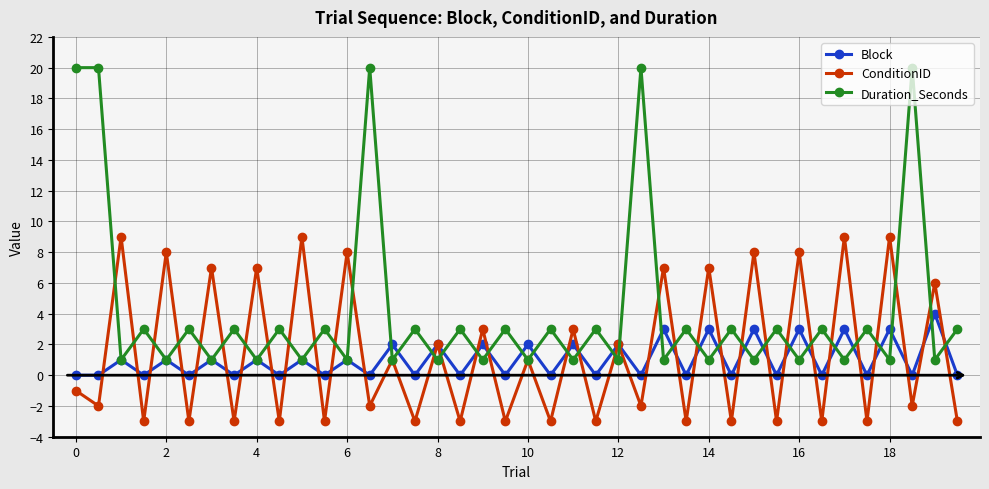

True or false: ConditionID has more than 0 points higher than both neighbors.

True